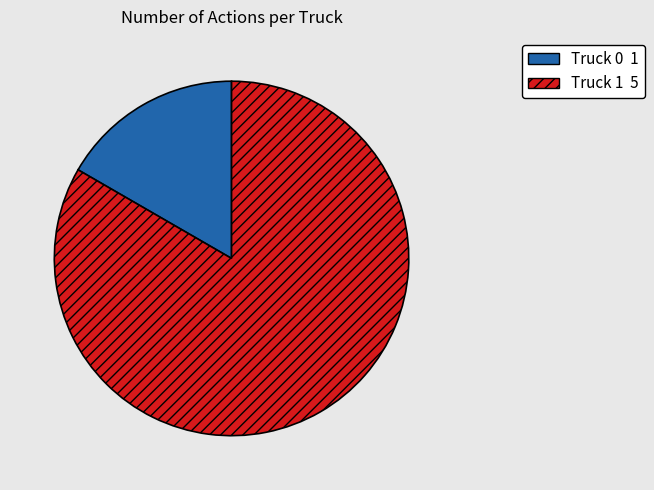

Which slice is the largest?

Truck 1